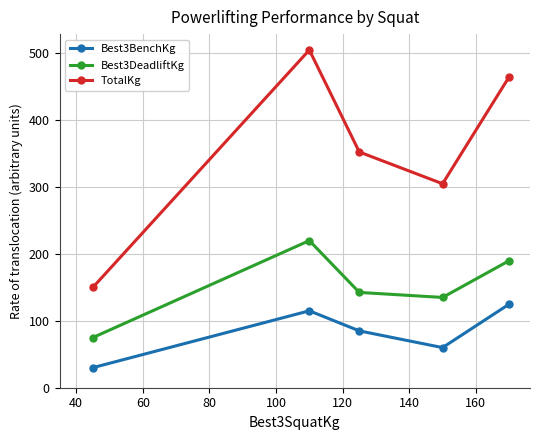

What is the highest value of the Best3DeadliftKg series?

220.0